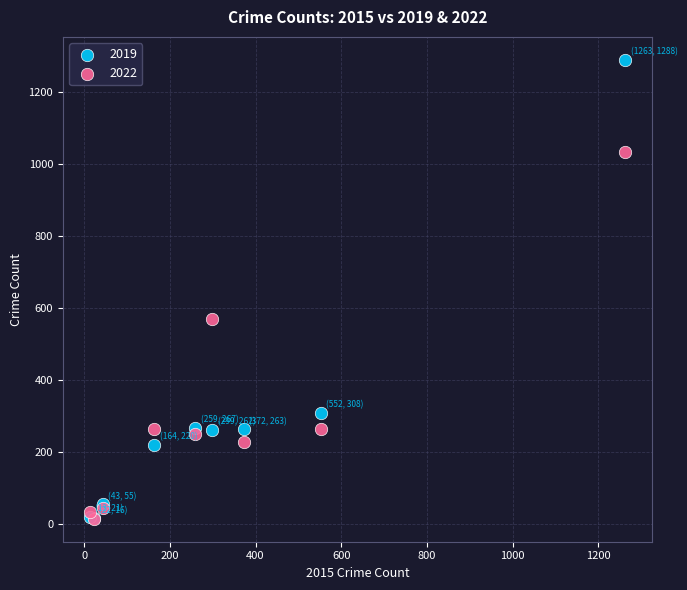

In the 2019 series, what Y value is closest to 652?

308